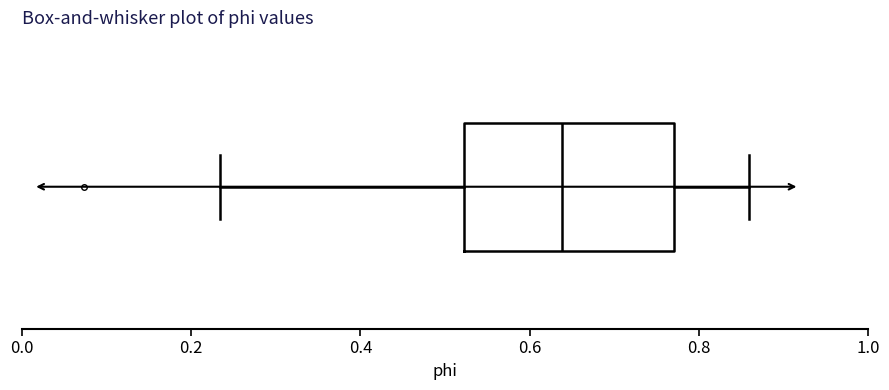

Transcribe this box plot: give where the median line is, the range the box spans, and where the two whiskers end, as read against the x-axis. The values are not printed on the chart, so give them approximately, as read against the axis.

median 0.64, box 0.52 to 0.78, whiskers 0.24 to 0.86